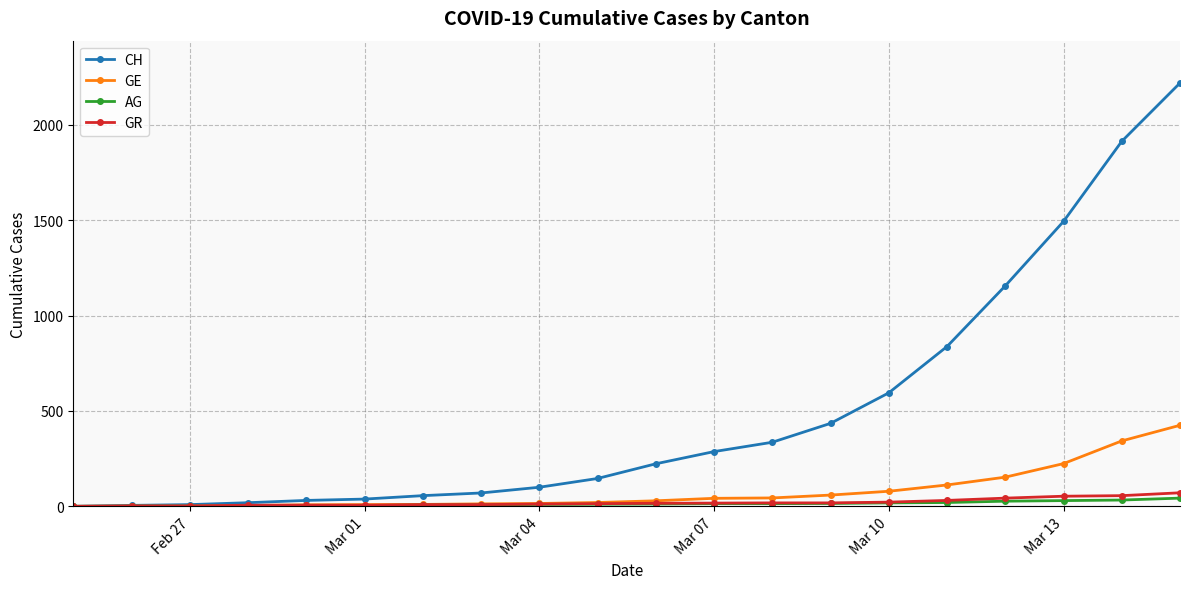

Which series has the widest spread of values?

CH